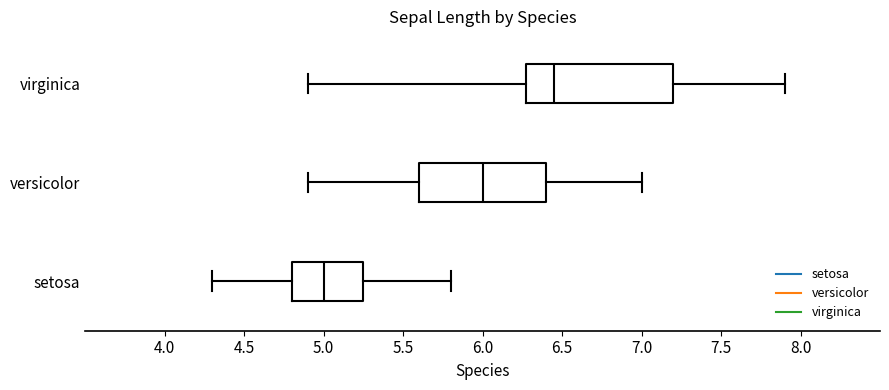

Reading bottom to top, read every box against the x-axis: the position of its median line, the range the box covers, and the ends of its whiskers. The values are not printed on the chart, so give them approximately, as read against the axis.

setosa: median 5.00, box 4.80 to 5.25, whiskers 4.30 to 5.80
versicolor: median 6.00, box 5.60 to 6.40, whiskers 4.90 to 7.00
virginica: median 6.45, box 6.30 to 7.20, whiskers 4.90 to 7.90